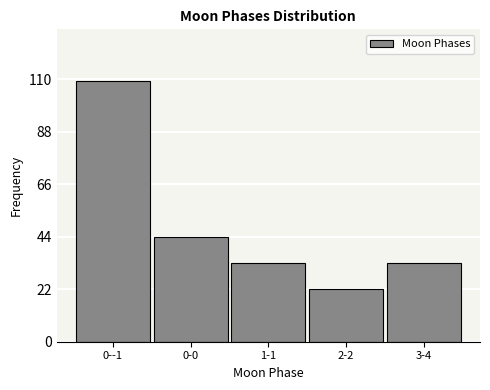

Reading left to right, list all the values displayed in this chart.

0--1=109	0-0=44	1-1=33	2-2=22	3-4=33